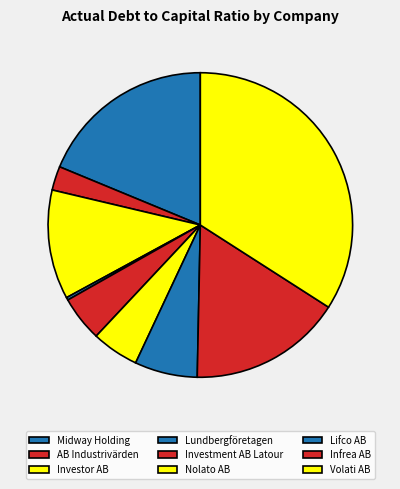

Which category has the smallest portion of the pie?

Lundbergföretagen